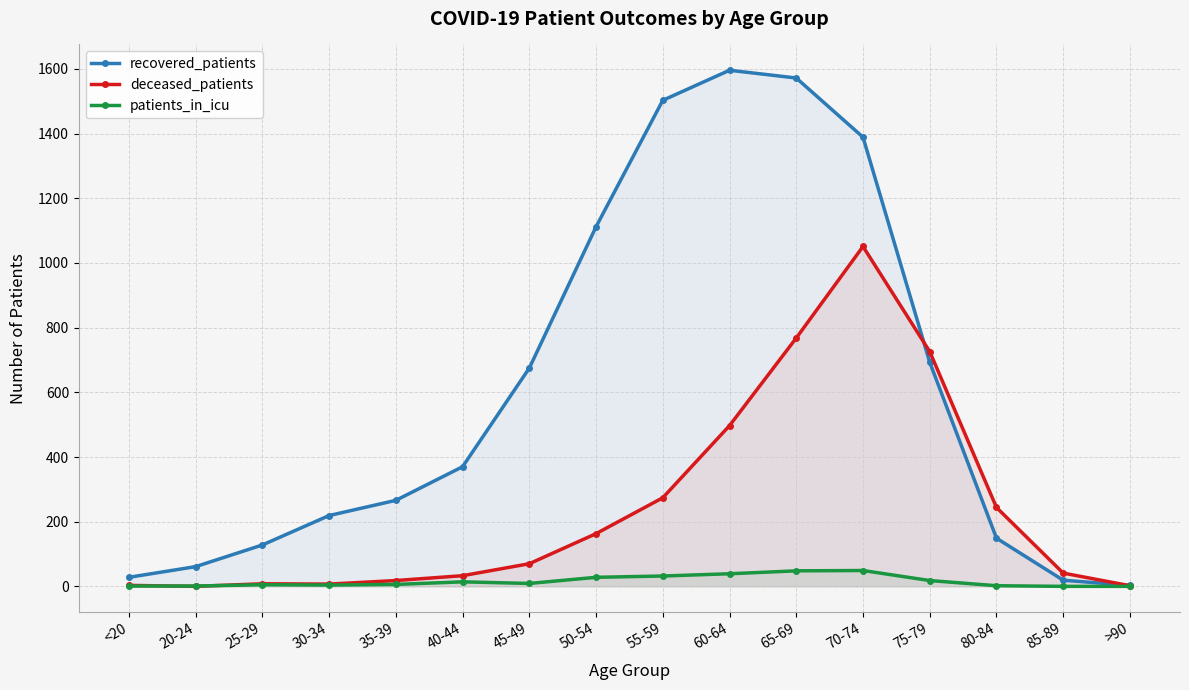

Which series ends up on top after the final intersection of deceased_patients and recovered_patients?

recovered_patients